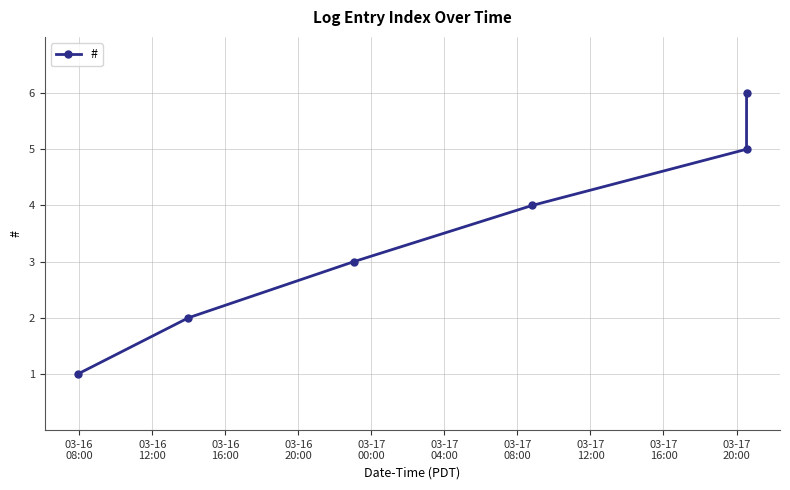

What is the maximum value shown in the chart?

6